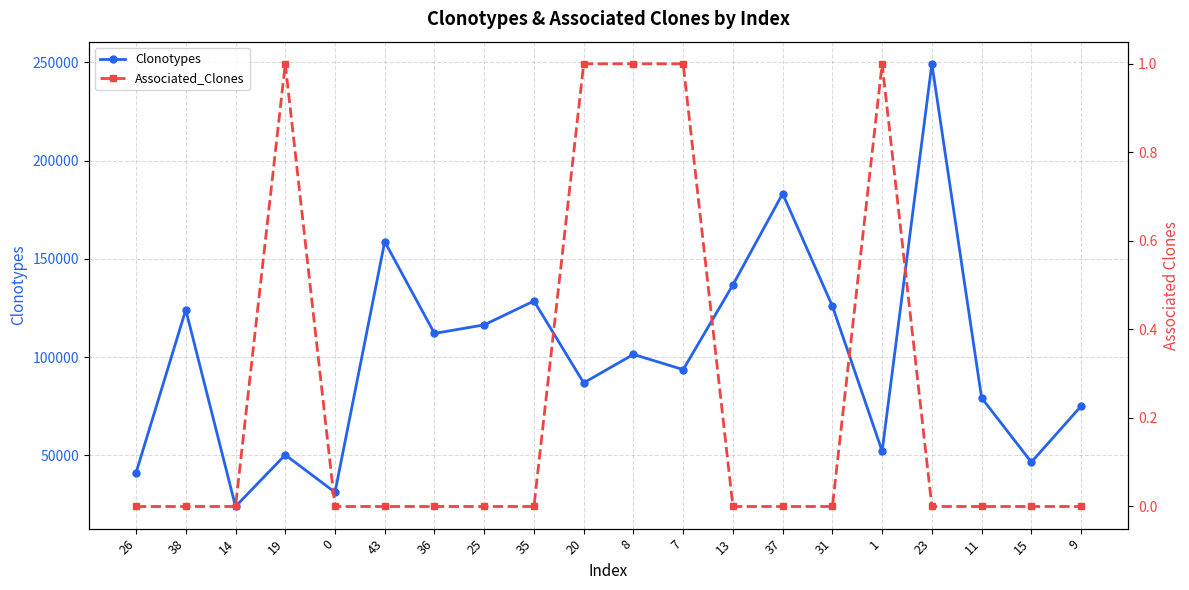

What is the value of the Clonotypes point at the 3rd from the left?

24028